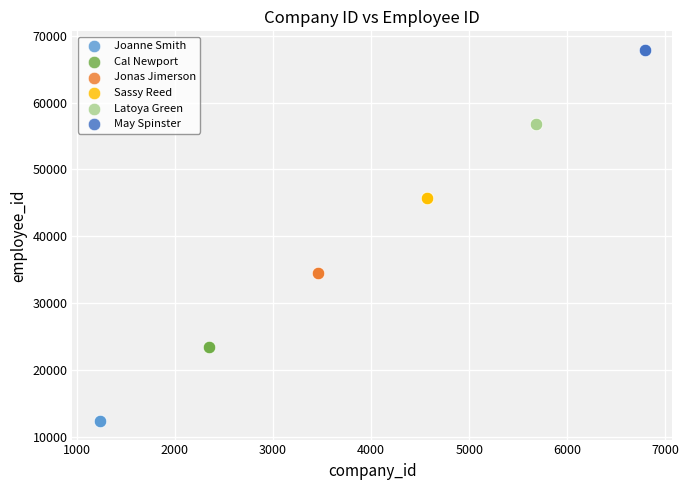

Which series reaches the maximum Y coordinate?

May Spinster